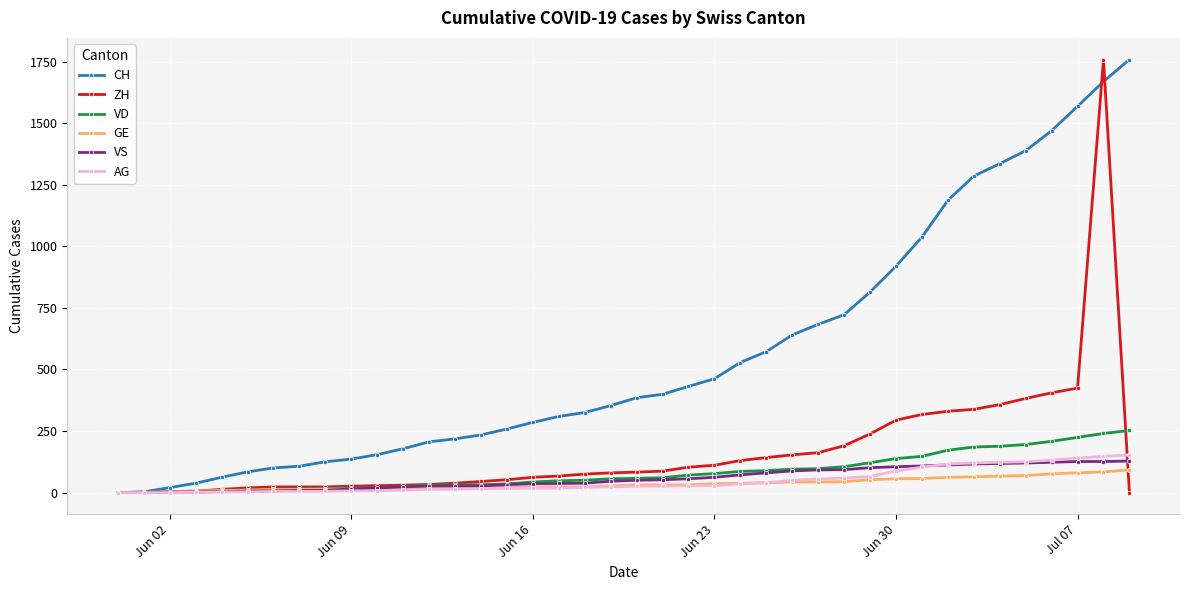

Which series has the largest total across all categories?

CH